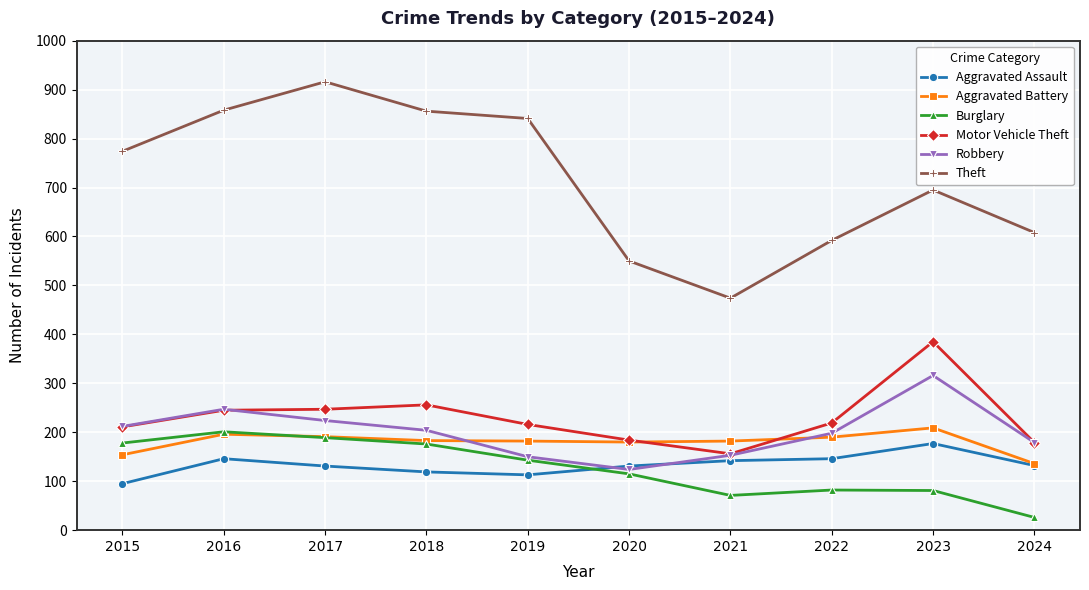

What is the total value across all series at 2022?

1427